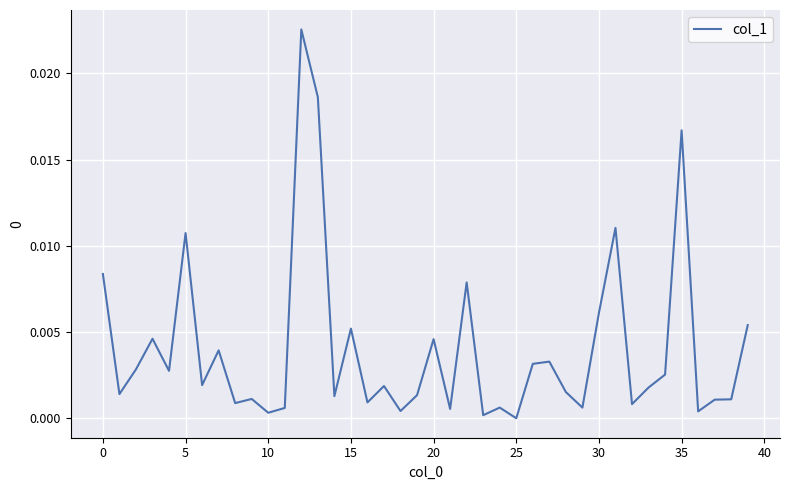

Is this an area chart (filled region under the line)?

No